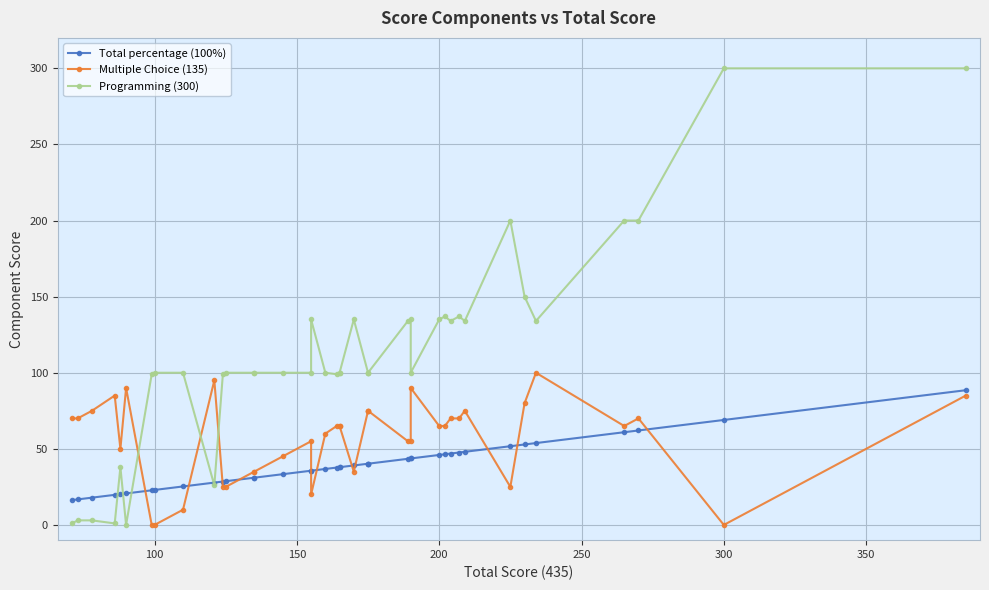

How many data points does each series have?

40